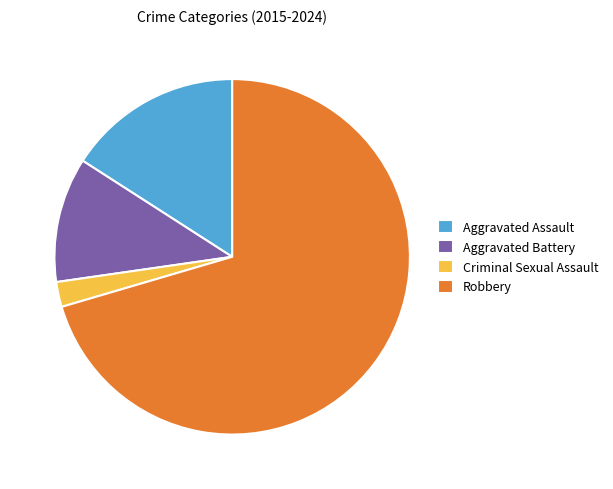

Which slice represents more than half of the pie?

Robbery